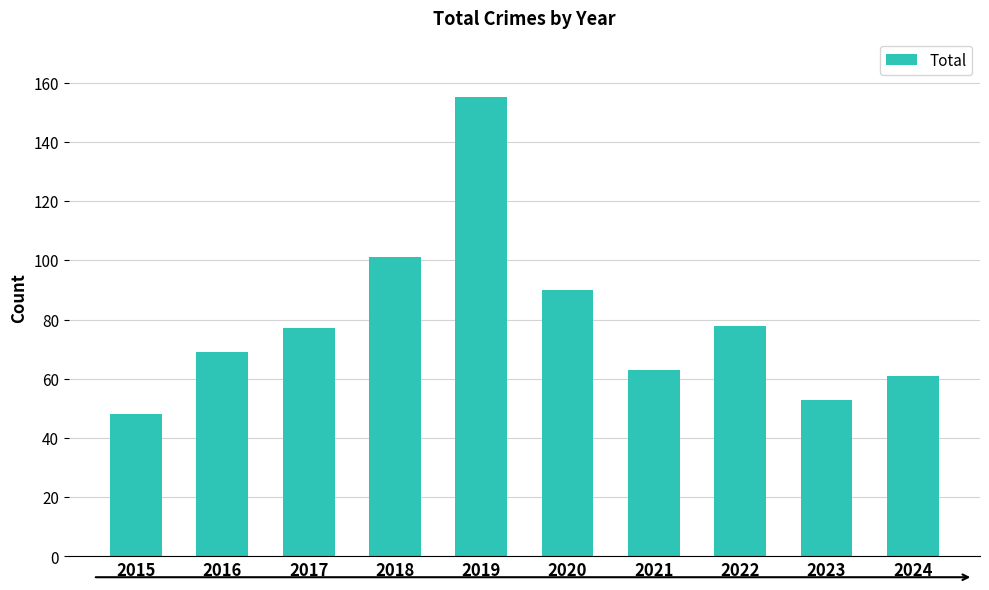

Approximately how many times larger is the value at 2017 compared to 2021?

1.2